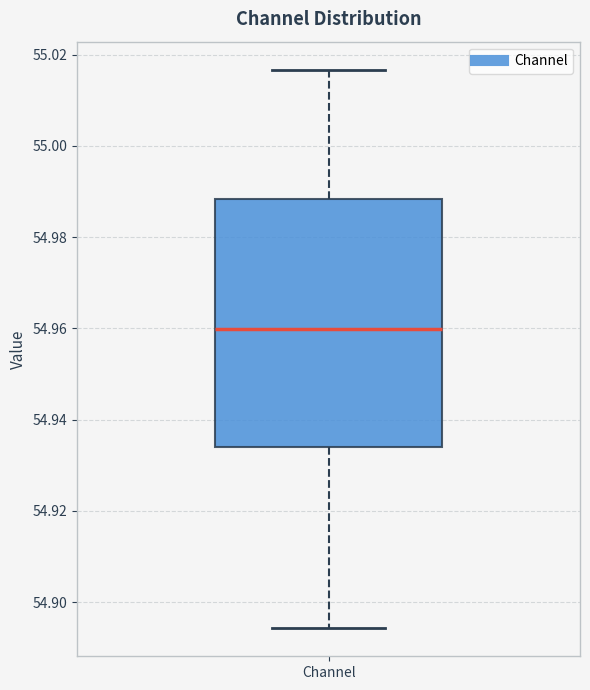

Transcribe this box plot: give where the median line is, the range the box spans, and where the two whiskers end, as read against the y-axis. The values are not printed on the chart, so give them approximately, as read against the axis.

median 54.960, box 54.934 to 54.988, whiskers 54.894 to 55.016